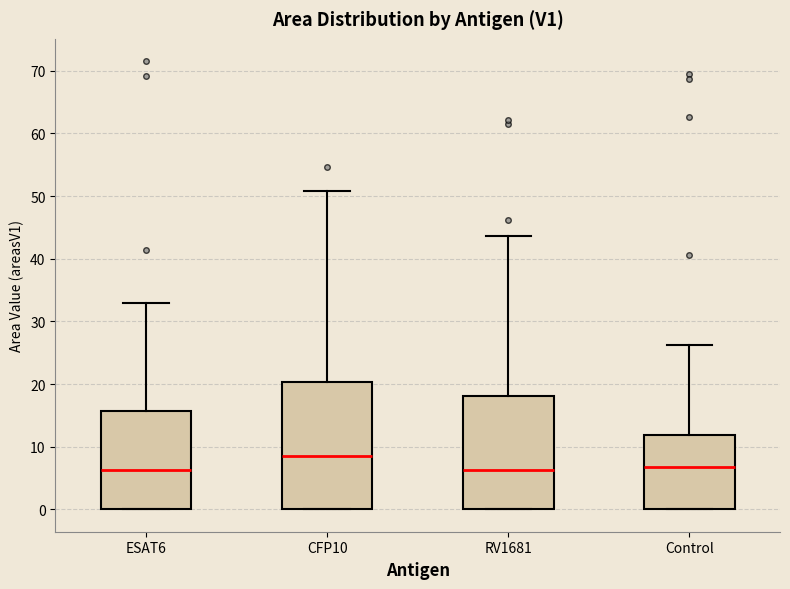

Where is the upper edge of the box for ESAT6 on the y-axis? The values are not printed on the chart, so give them approximately, as read against the axis.

16